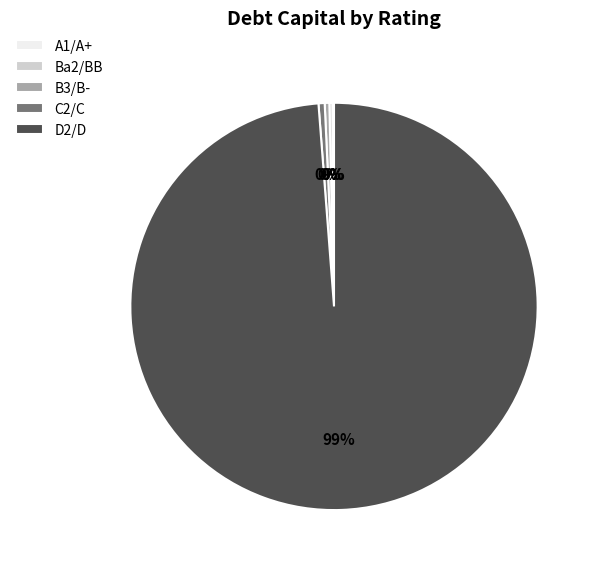

Between C2/C and D2/D, which is larger?

D2/D